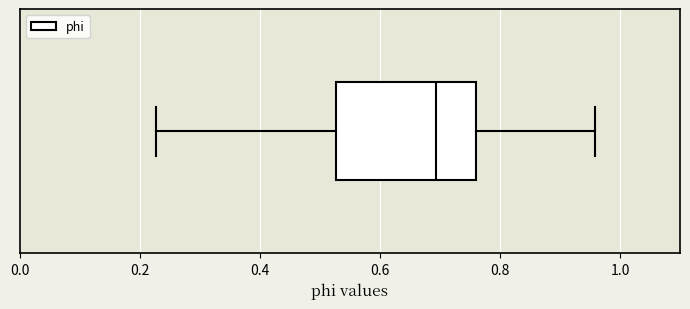

Read this box plot against the x-axis: the position of the median line, the range covered by the box, and the ends of both whiskers. The values are not printed on the chart, so give them approximately, as read against the axis.

median 0.70, box 0.52 to 0.76, whiskers 0.22 to 0.96